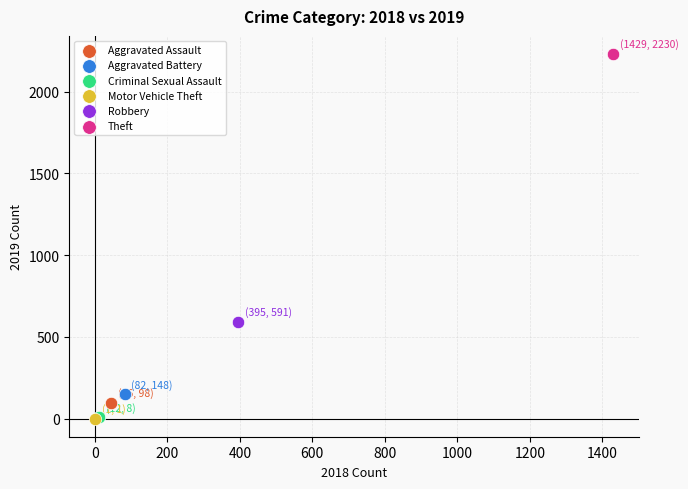

What are all the series names shown in the legend?

Aggravated Assault, Aggravated Battery, Criminal Sexual Assault, Motor Vehicle Theft, Robbery, Theft